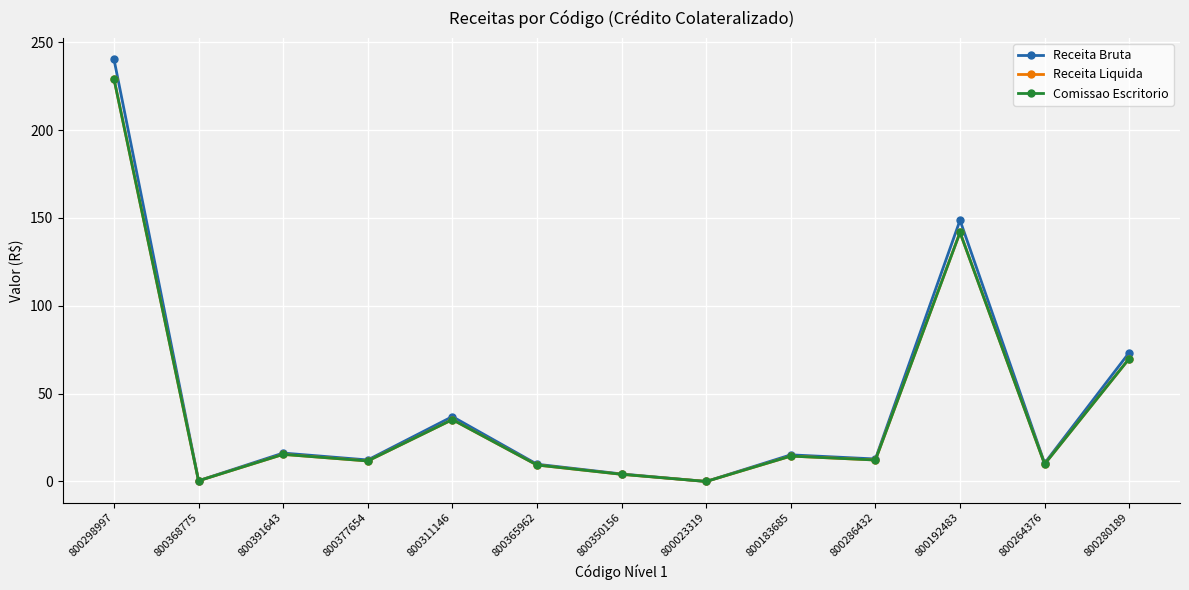

Reading right to left, what are all the values shown in this chart?

Receita Bruta: 800280189=73.4	800264376=10.4	800192483=148.7	800286432=12.8	800183685=15.2	800023319=0.0	800350156=4.3	800365962=9.8	800311146=36.9	800377654=12.2	800391643=16.2	800368775=0.4	800298997=240.4
Receita Liquida: 800280189=69.9	800264376=9.9	800192483=141.7	800286432=12.2	800183685=14.4	800023319=0.0	800350156=4.1	800365962=9.4	800311146=35.2	800377654=11.7	800391643=15.4	800368775=0.4	800298997=229.2
Comissao Escritorio: 800280189=69.9	800264376=9.9	800192483=141.7	800286432=12.2	800183685=14.4	800023319=0.0	800350156=4.1	800365962=9.4	800311146=35.2	800377654=11.7	800391643=15.4	800368775=0.4	800298997=229.2